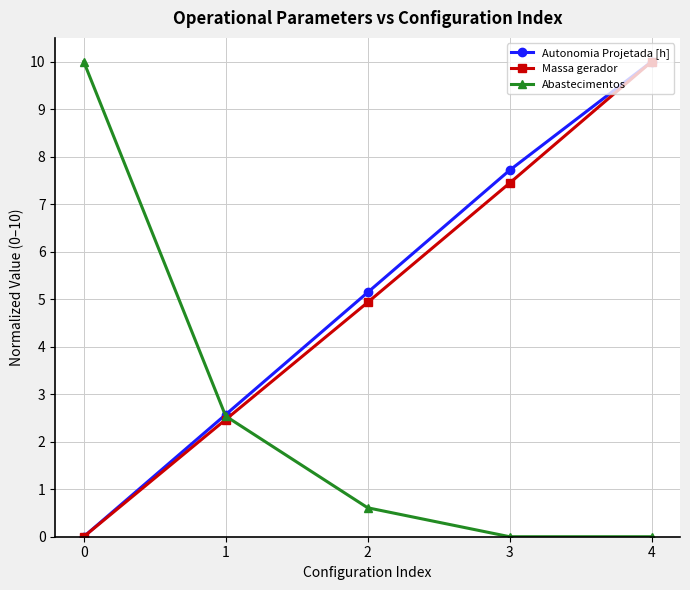

What is the sum of all Massa gerador values?

24.8